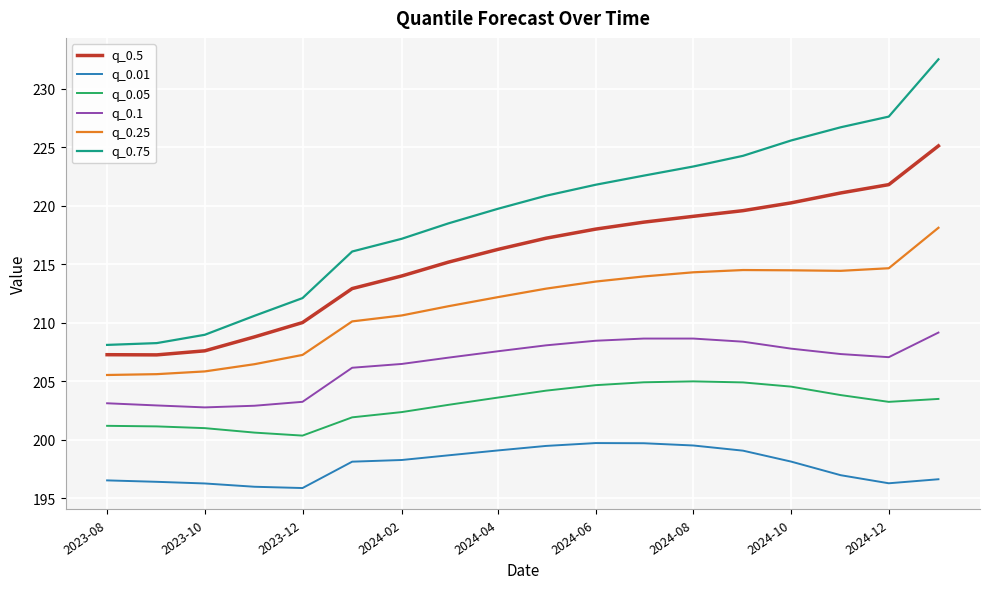

What is the lowest value of the q_0.05 series?

200.4